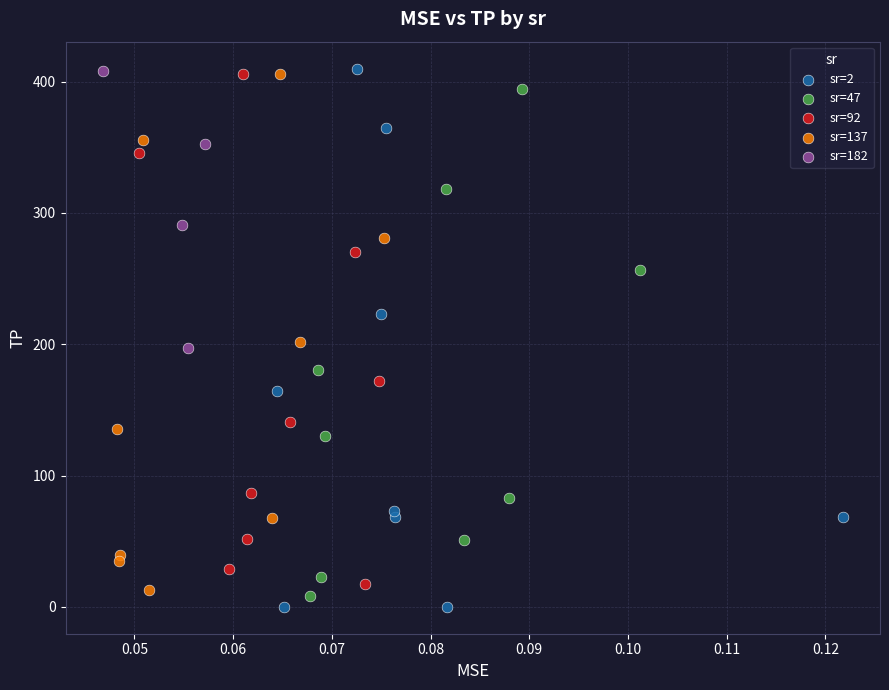

Which series has the largest Y range (max minus min)?

sr=2